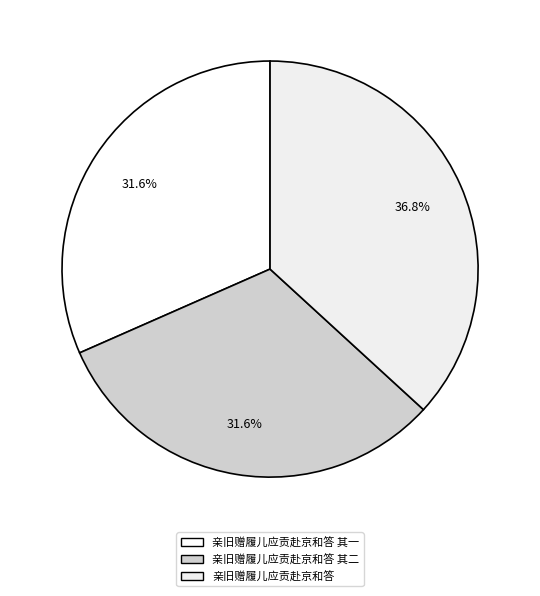

What percentage is NOT represented by 亲旧赠履儿应贡赴京和答 其二?

68.4%